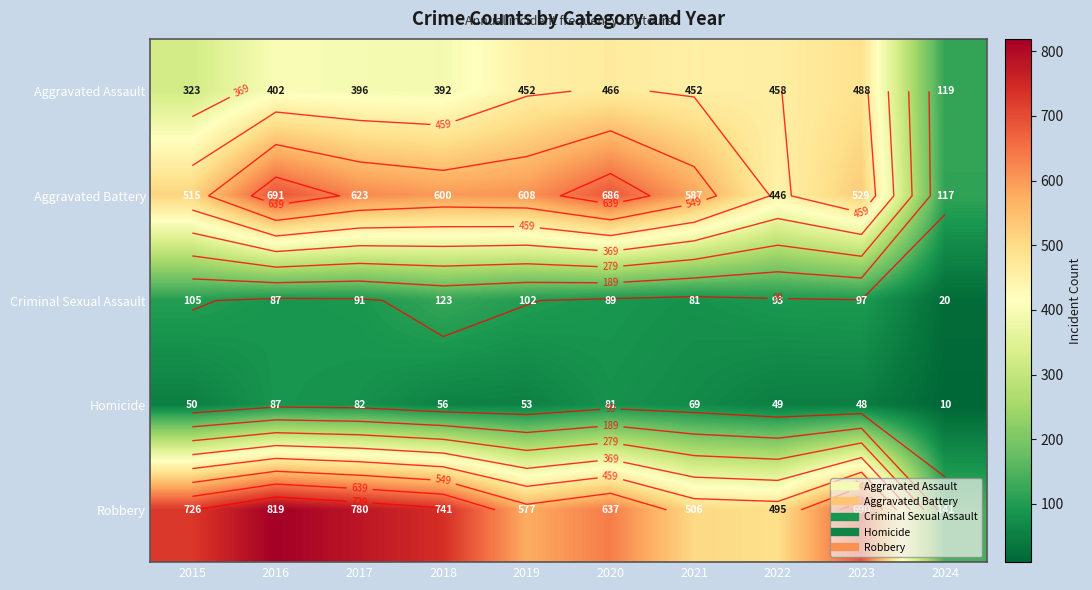

How many values in the Homicide series exceed 56?

4